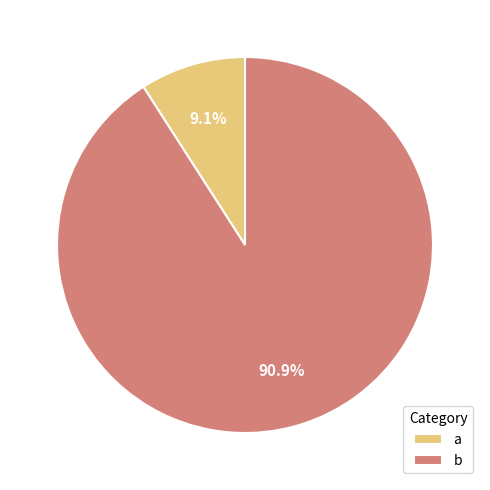

To the nearest percent, what portion does a represent?

9%